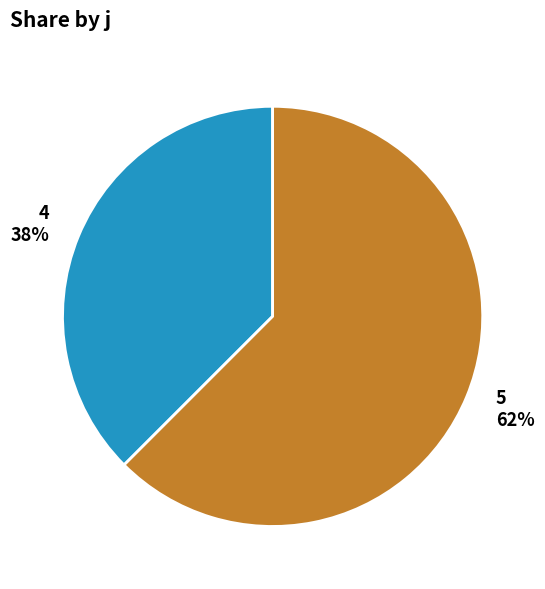

Which category accounts for the majority?

5